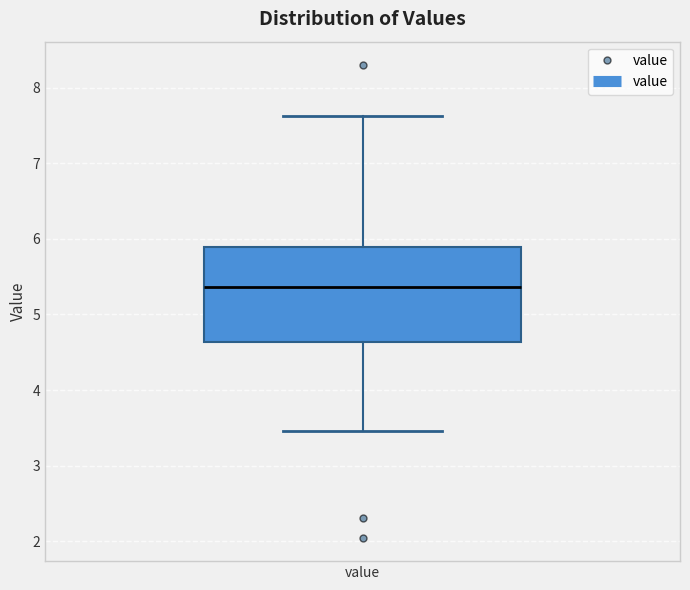

Read this box plot against the y-axis: the position of the median line, the range covered by the box, and the ends of both whiskers. The values are not printed on the chart, so give them approximately, as read against the axis.

median 5.4, box 4.6 to 5.9, whiskers 3.5 to 7.6